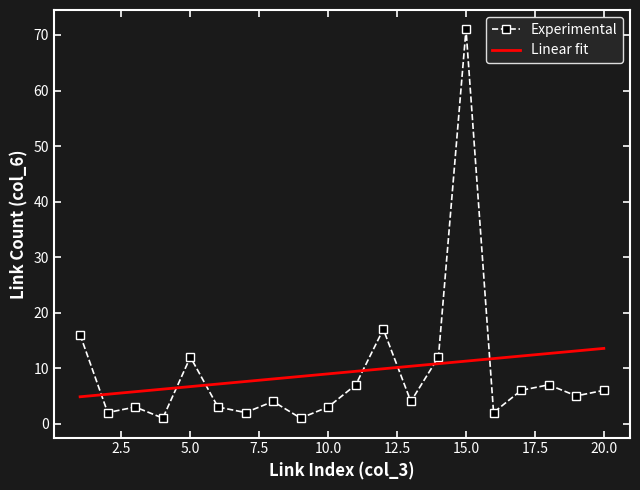

Which series has the widest spread of values?

Experimental